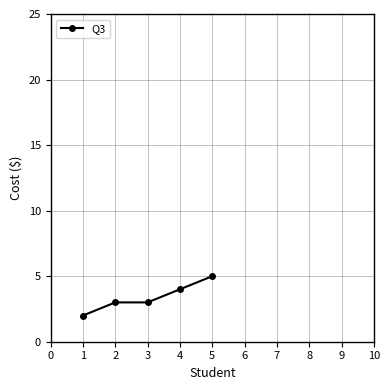

Reading left to right, what are all the values shown in this chart?

2	3	3	4	5